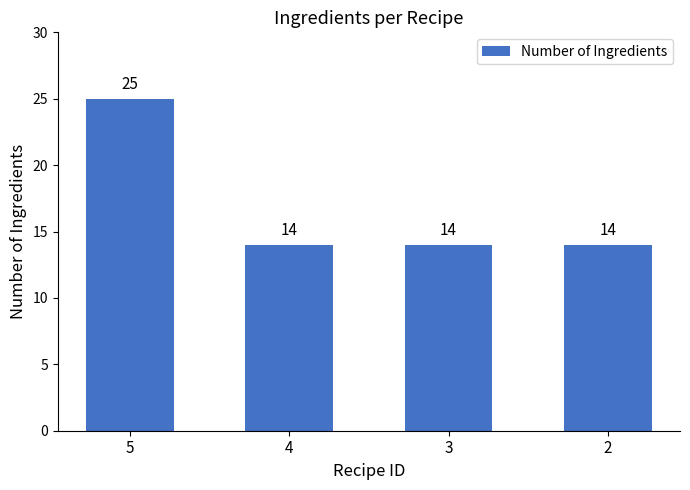

What is the value of the 2nd bar from the left?

14